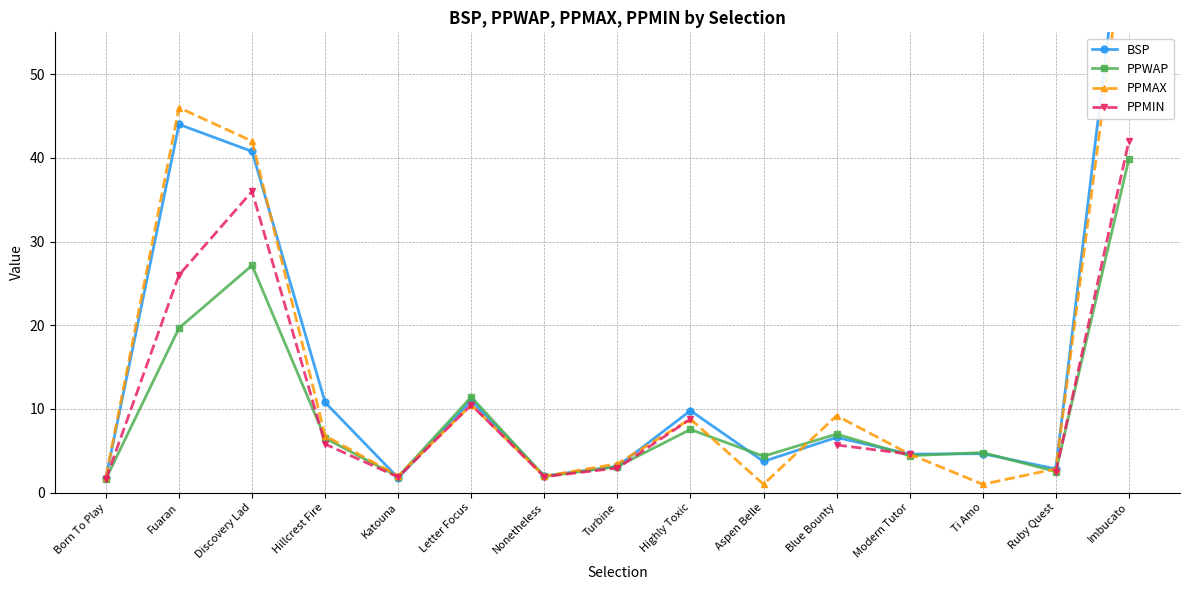

Where does the BSP series first go above 4?

Fuaran